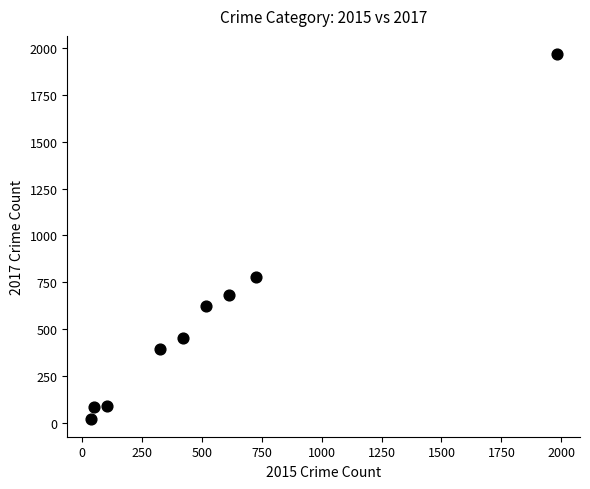

What Y value in the scatter plot is closest to 995?

780